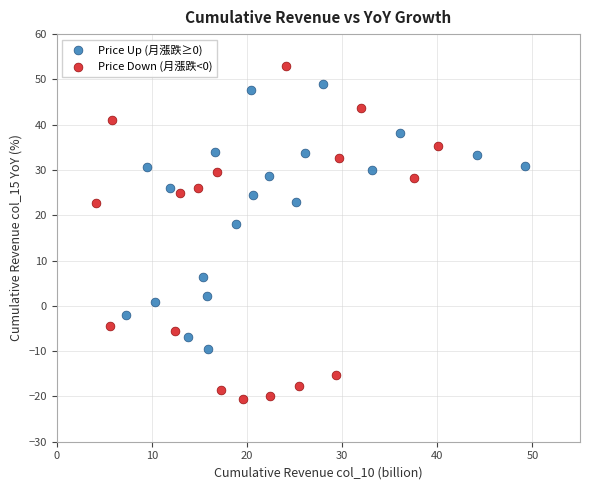

Which series reaches the minimum Y coordinate?

Price Down (月漲跌<0)